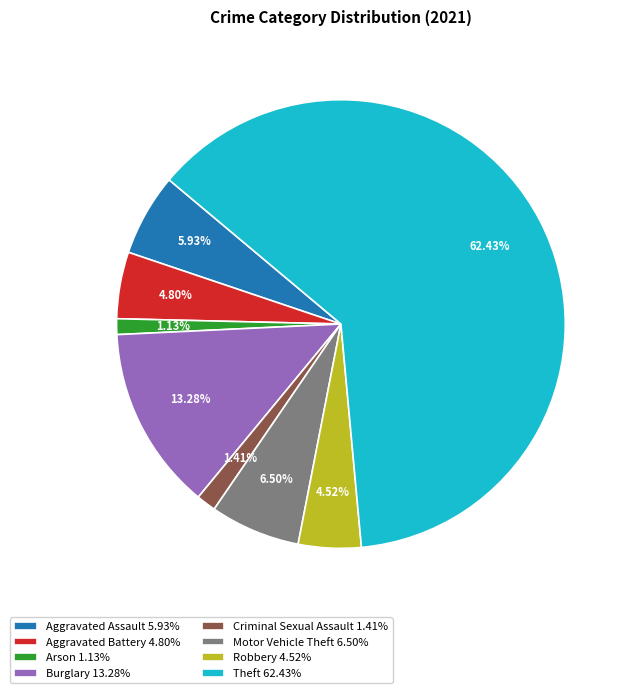

Is Burglary 13.28% the majority of the pie?

No